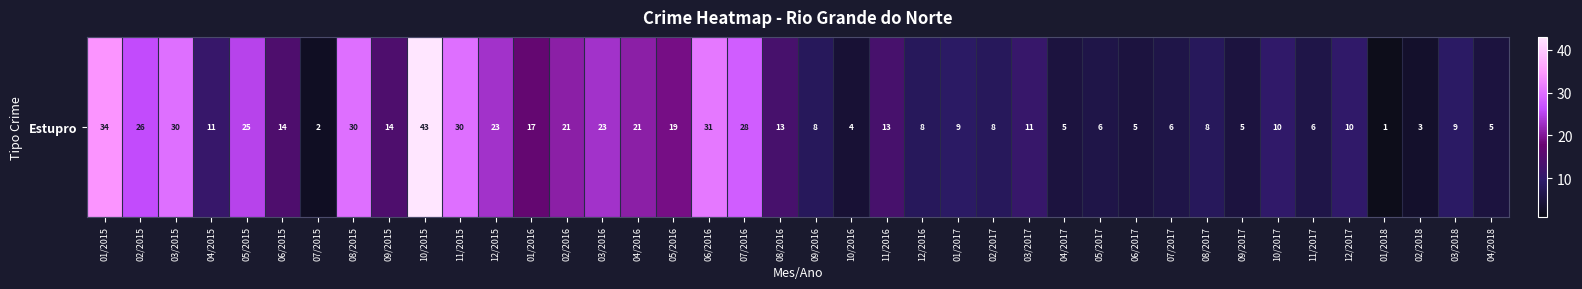

At which category does the chart reach its minimum across all series?

01/2018